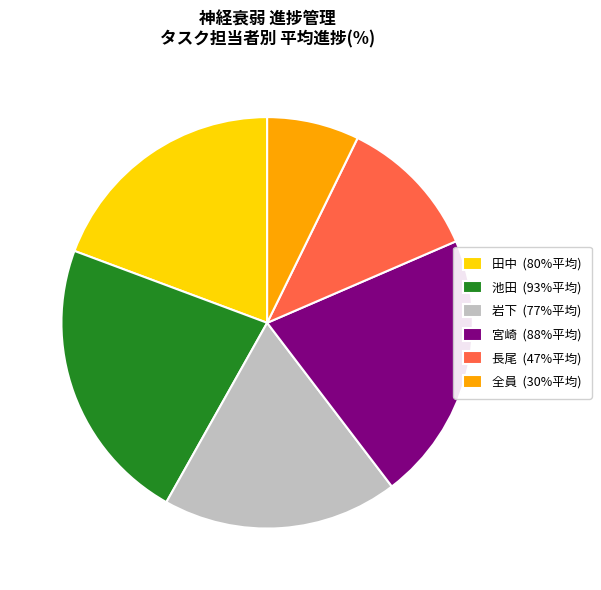

What is the ratio of the value at 宮崎 (88%平均) to the value at 岩下 (77%平均)?

1.1